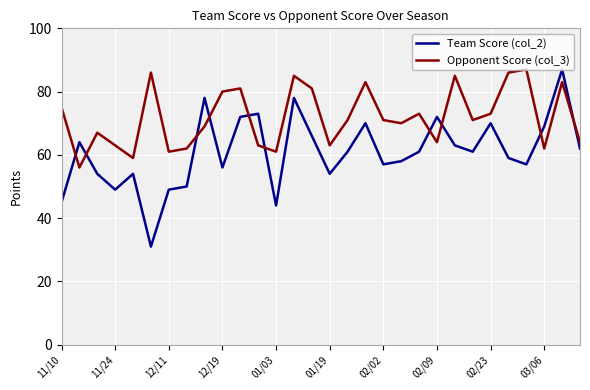

True or false: Team Score (col_2) has more than 1 points higher than both neighbors.

True